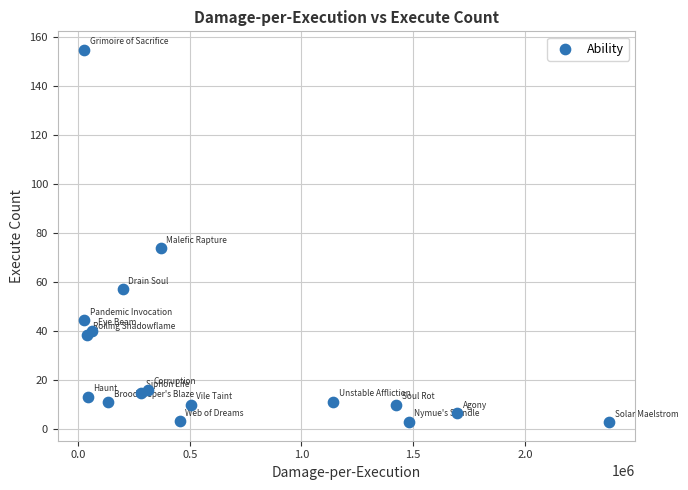

What Y value in the scatter plot is closest to 78?

73.7